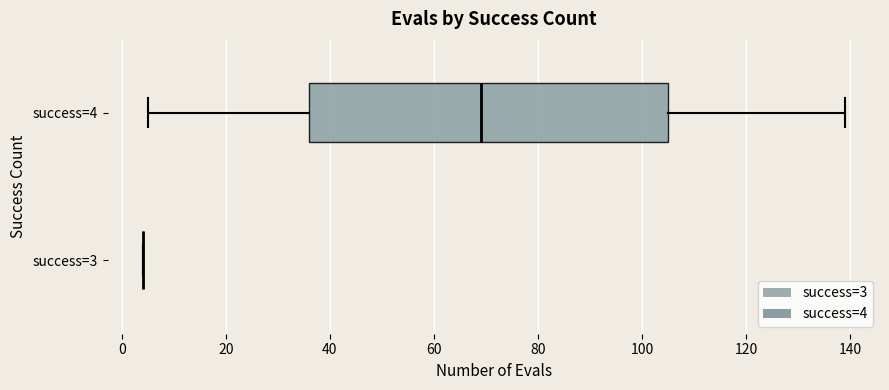

Reading bottom to top, read every box against the x-axis: the position of its median line, the range the box covers, and the ends of its whiskers. The values are not printed on the chart, so give them approximately, as read against the axis.

success=3: box collapsed to a line at 4, whiskers 4 to 4
success=4: median 70, box 36 to 106, whiskers 6 to 140